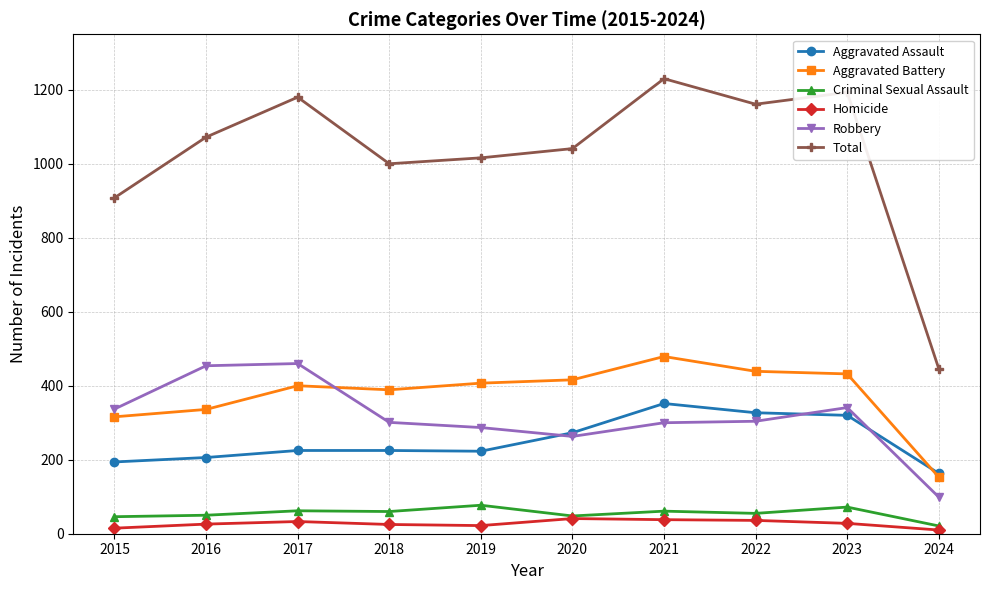

True or false: Aggravated Assault and Robbery intersect in this chart.

True